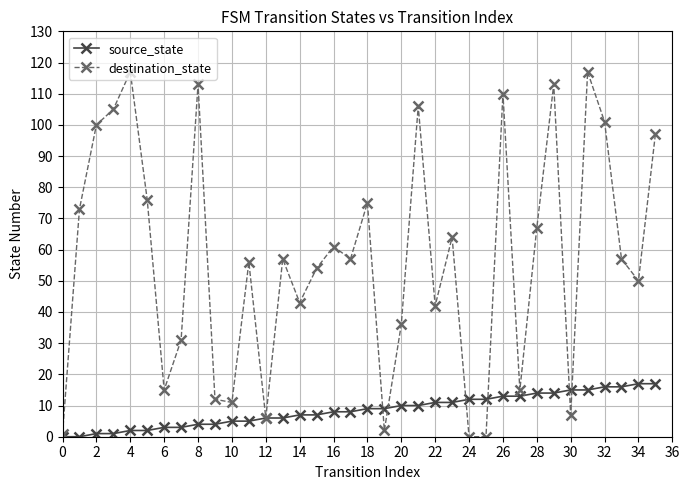

How many lines are shown in the chart?

2